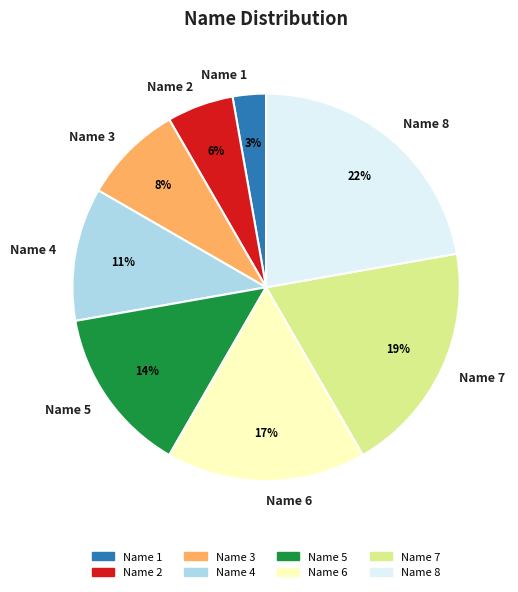

Which slice is the smallest?

Name 1